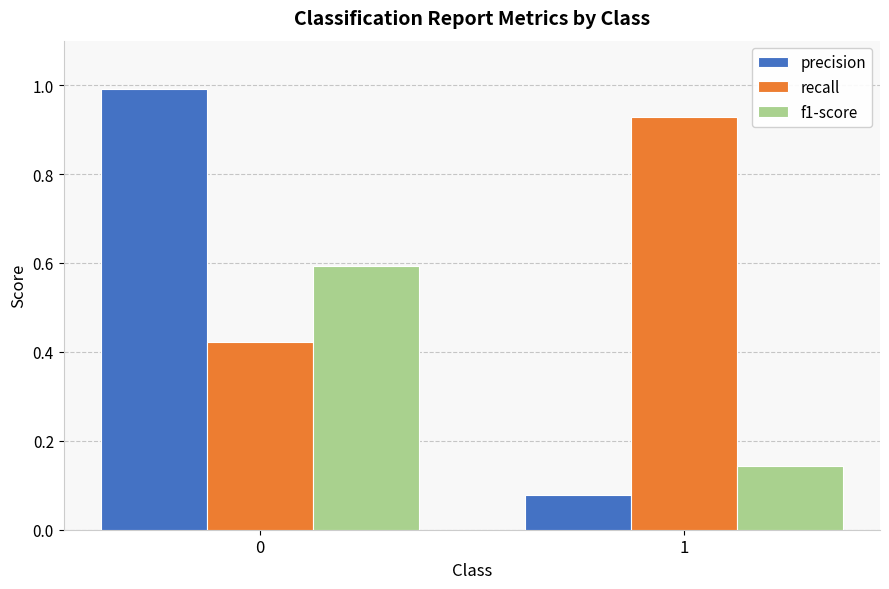

Are the bars grouped side by side (vs. stacked)?

Yes